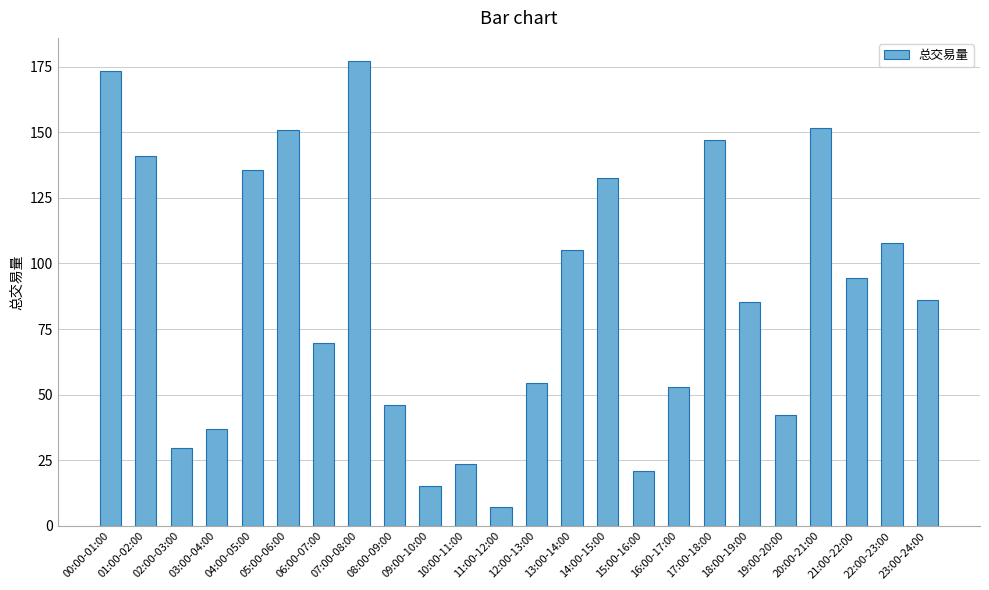

At which label does the data first exceed 86?

00:00-01:00